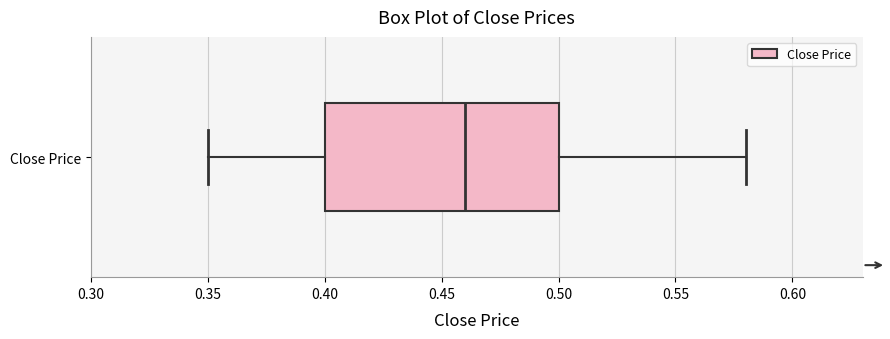

Transcribe this box plot: give where the median line is, the range the box spans, and where the two whiskers end, as read against the x-axis. The values are not printed on the chart, so give them approximately, as read against the axis.

median 0.46, box 0.40 to 0.50, whiskers 0.35 to 0.58